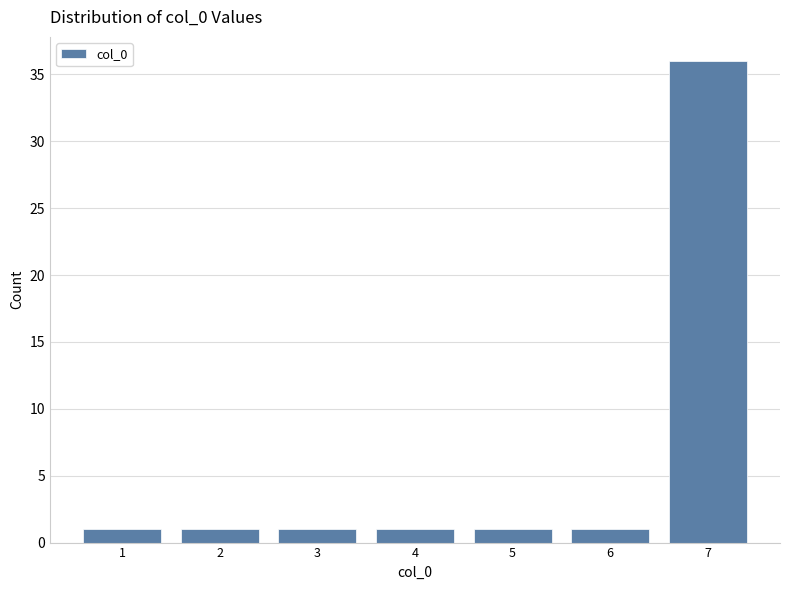

How tall is the bar that spans 3.5 to 4.5 on the x-axis? The values are not printed on the chart, so give them approximately, as read against the axis.

1